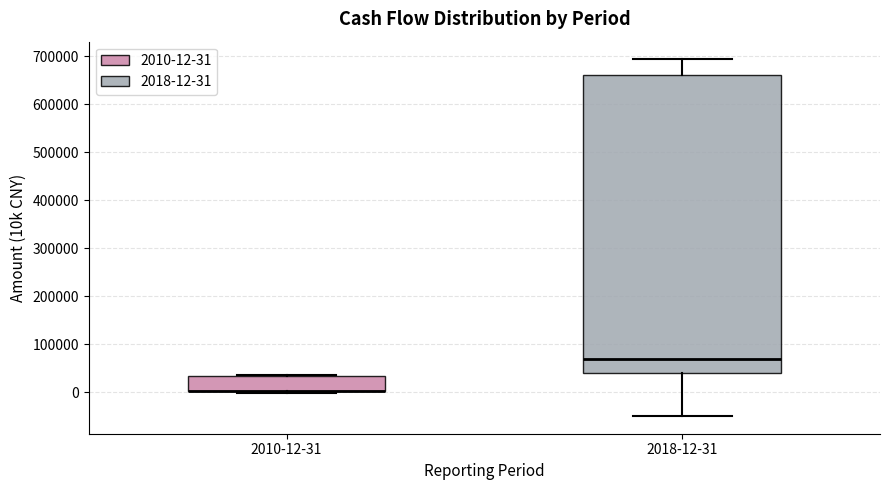

Where is the lower edge of the box for 2010-12-31 on the y-axis? The values are not printed on the chart, so give them approximately, as read against the axis.

0